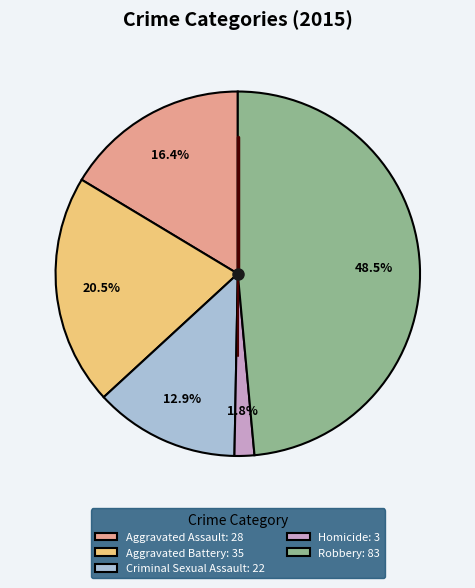

To the nearest percent, what is the average slice percentage?

20%